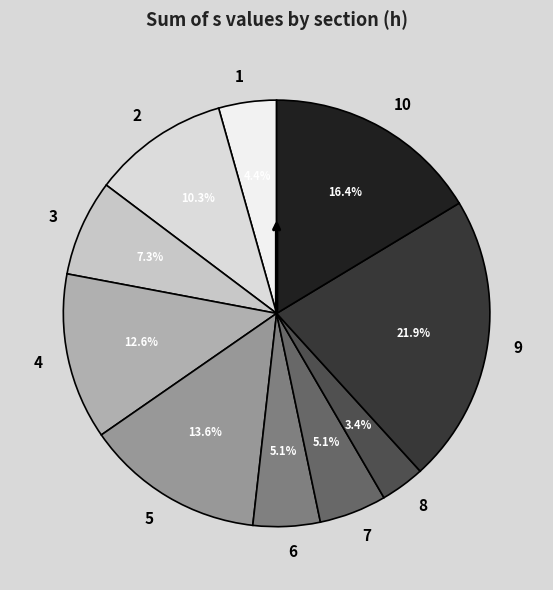

How many slices are in this pie chart?

10